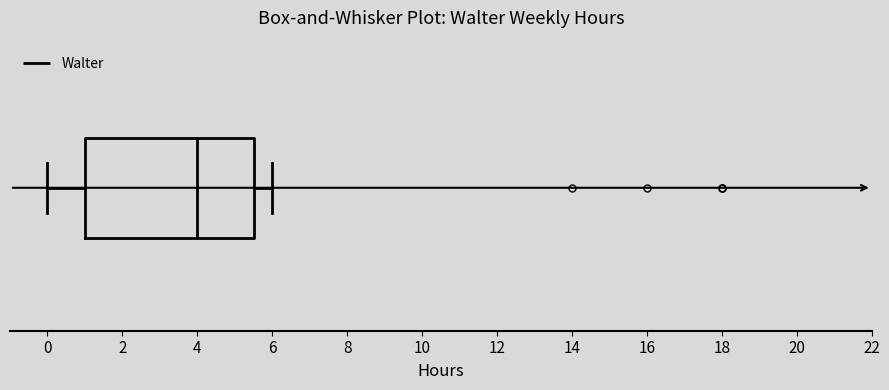

Where is the left edge of the box on the x-axis? The values are not printed on the chart, so give them approximately, as read against the axis.

1.0